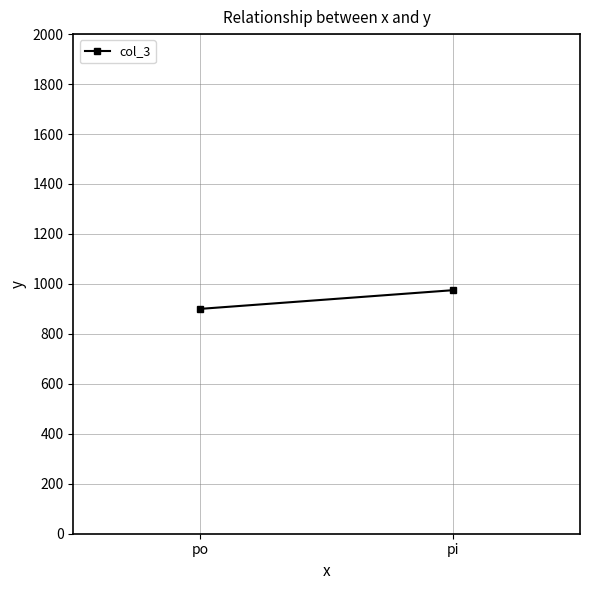

The value at pi is 975. True or false?

True